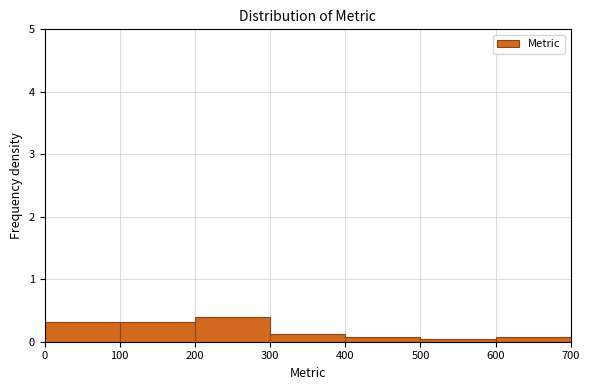

Reading left to right, transcribe this chart: for each bar, give the range it covers on the x-axis and its height. The values are not printed on the chart, so give them approximately, as read against the axis.

0 to 100: 0.3
100 to 200: 0.3
200 to 300: 0.4
300 to 400: 0.1
400 to 500: under 0.1
500 to 600: under 0.1
600 to 700: under 0.1